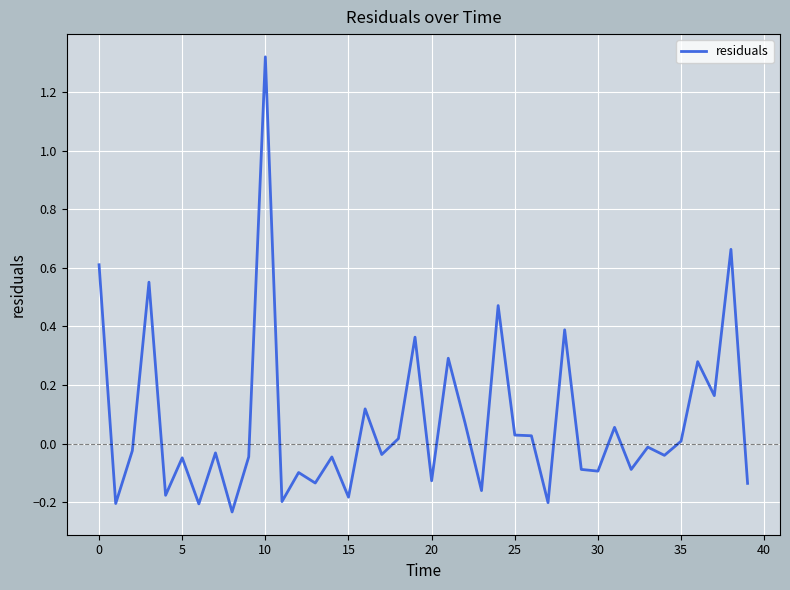

What is the difference between the maximum and minimum values?

1.6